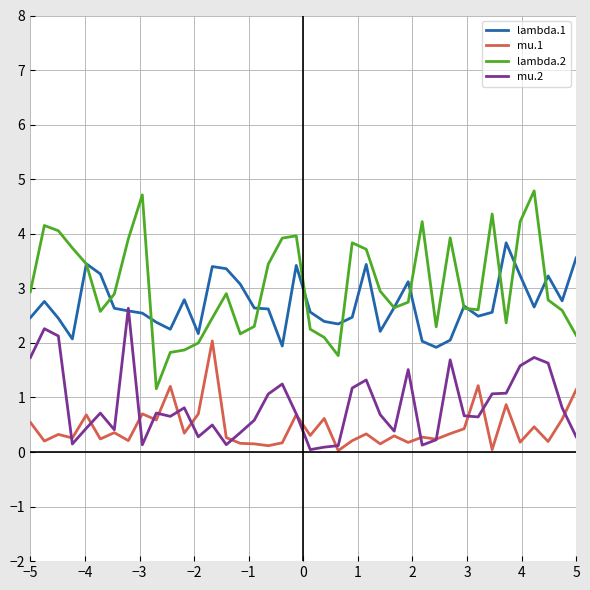

Which series has the widest spread of values?

lambda.2